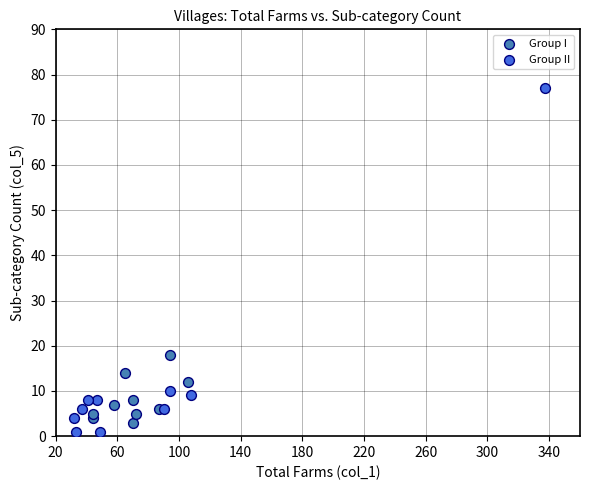

What are all the series names shown in the legend?

Group I, Group II